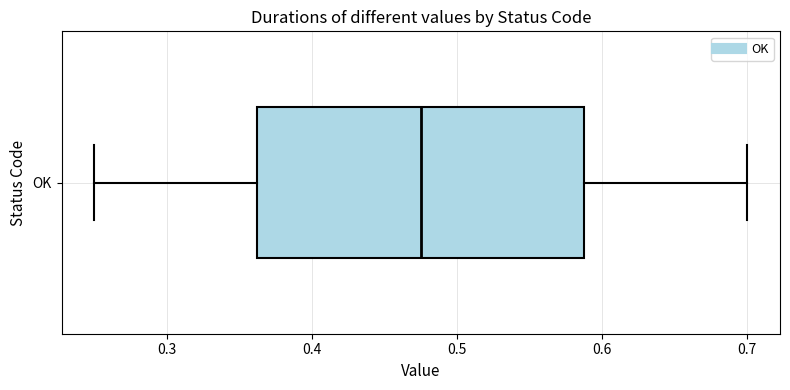

Read this box plot against the x-axis: the position of the median line, the range covered by the box, and the ends of both whiskers. The values are not printed on the chart, so give them approximately, as read against the axis.

median 0.48, box 0.36 to 0.59, whiskers 0.25 to 0.70